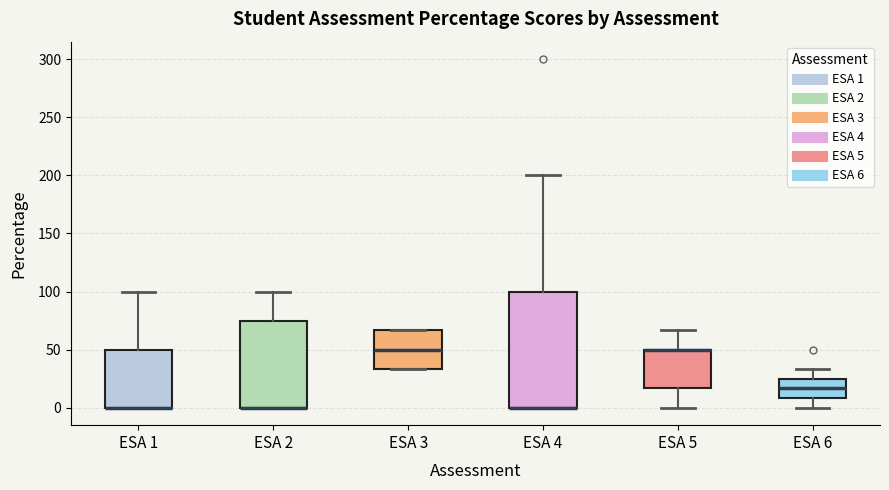

Reading left to right, transcribe this box plot: for each box, give where its median line is, the range the box spans, and where its two whiskers end, as read against the y-axis. The values are not printed on the chart, so give them approximately, as read against the axis.

ESA 1: median 0 (drawn on the box's lower edge), box 0 to 50, whiskers 0 to 100
ESA 2: median 0 (drawn on the box's lower edge), box 0 to 75, whiskers 0 to 100
ESA 3: median 50, box 35 to 65, whiskers 35 to 65
ESA 4: median 0 (drawn on the box's lower edge), box 0 to 100, whiskers 0 to 200
ESA 5: median 50 (drawn on the box's upper edge), box 15 to 50, whiskers 0 to 65
ESA 6: median 15, box 10 to 25, whiskers 0 to 35